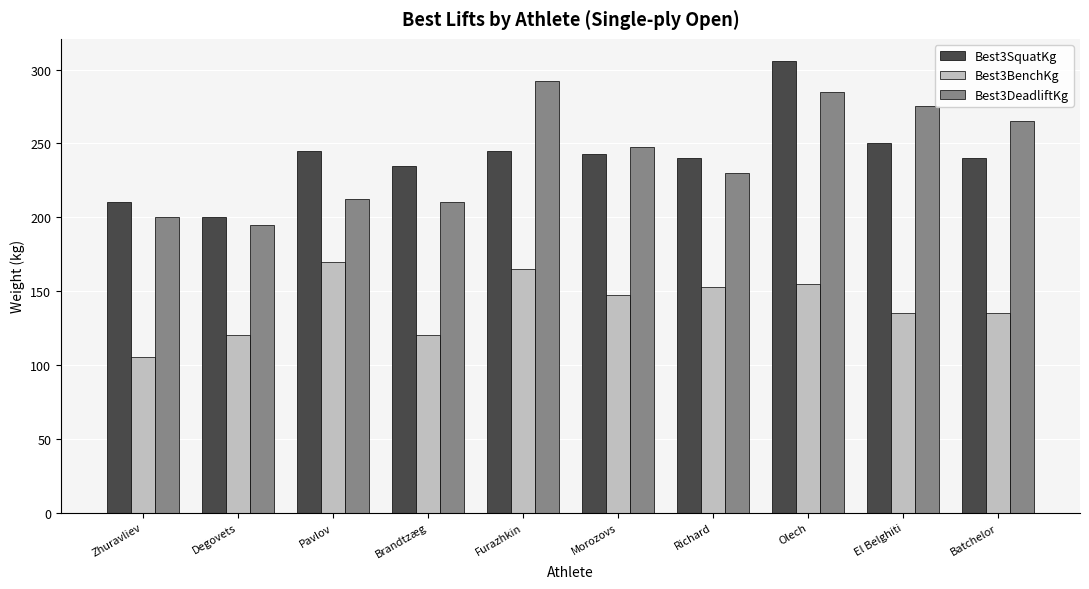

What value does the Best3DeadliftKg series have at Furazhkin?

292.5